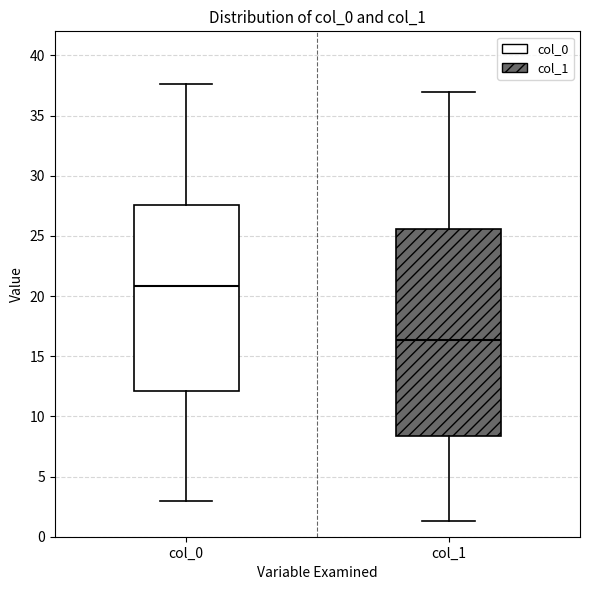

Which box has the lowest median line?

col_1